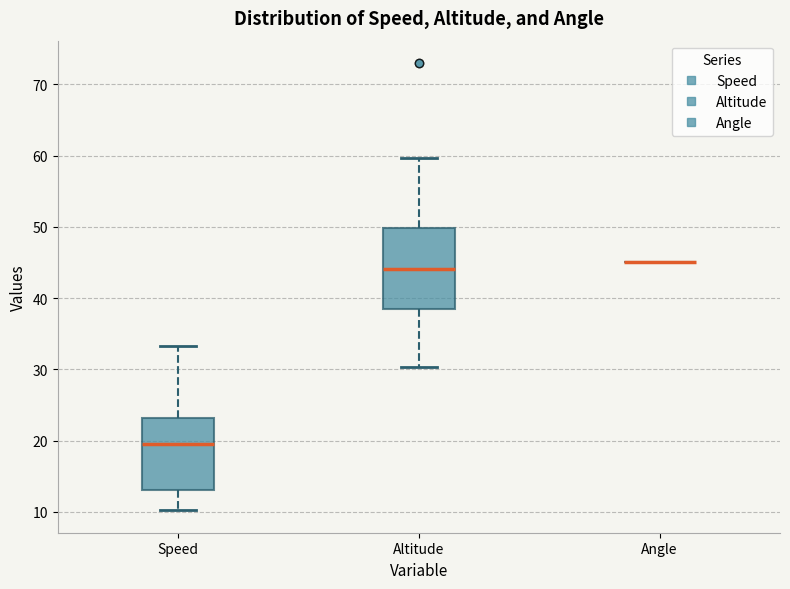

Which box is the tallest, from its lower edge to its upper edge?

Altitude